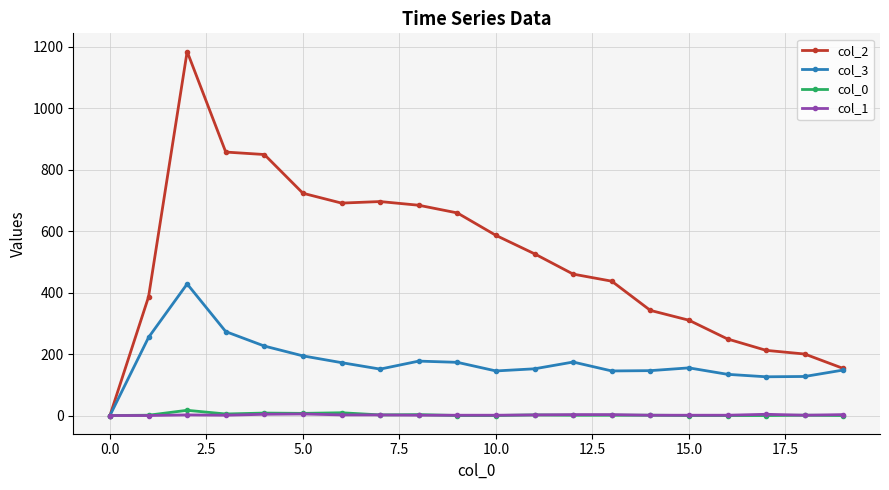

Which series has the largest total across all categories?

col_2